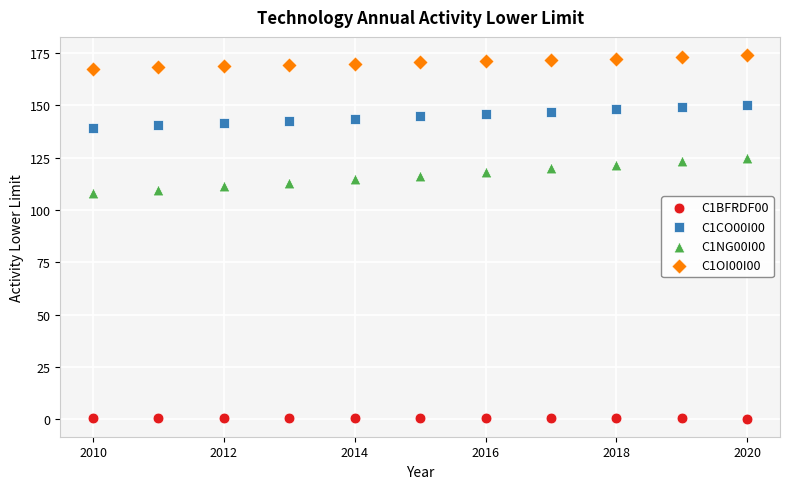

Which series contains the lowest Y value?

C1BFRDF00